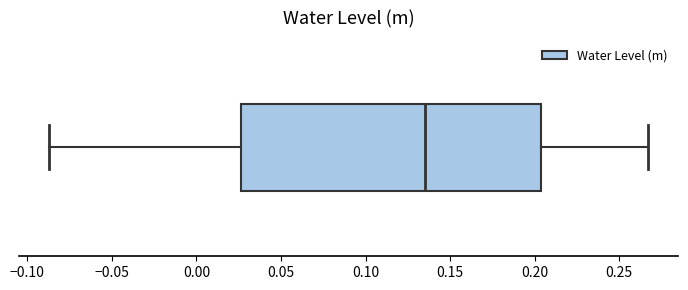

Transcribe this box plot: give where the median line is, the range the box spans, and where the two whiskers end, as read against the x-axis. The values are not printed on the chart, so give them approximately, as read against the axis.

median 0.135, box 0.025 to 0.205, whiskers -0.090 to 0.265